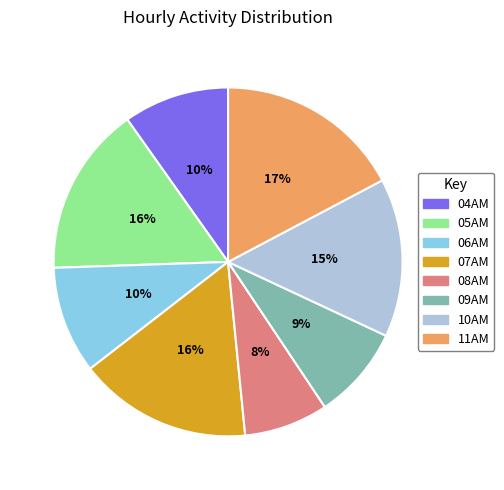

What is the smallest slice in the pie chart?

08AM